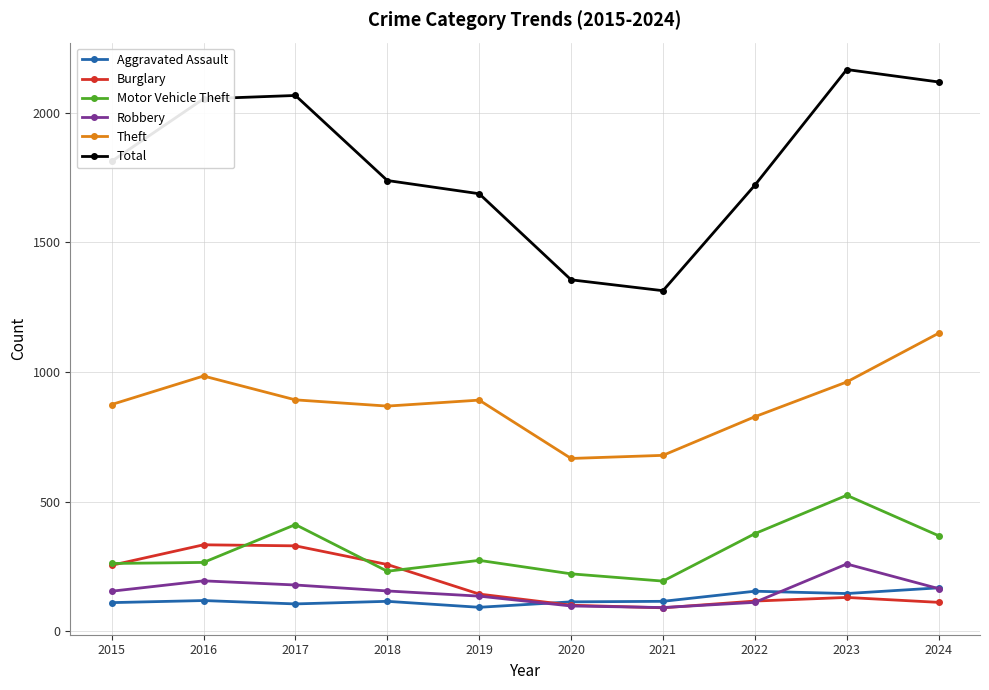

At which label does Theft reach its peak?

2024